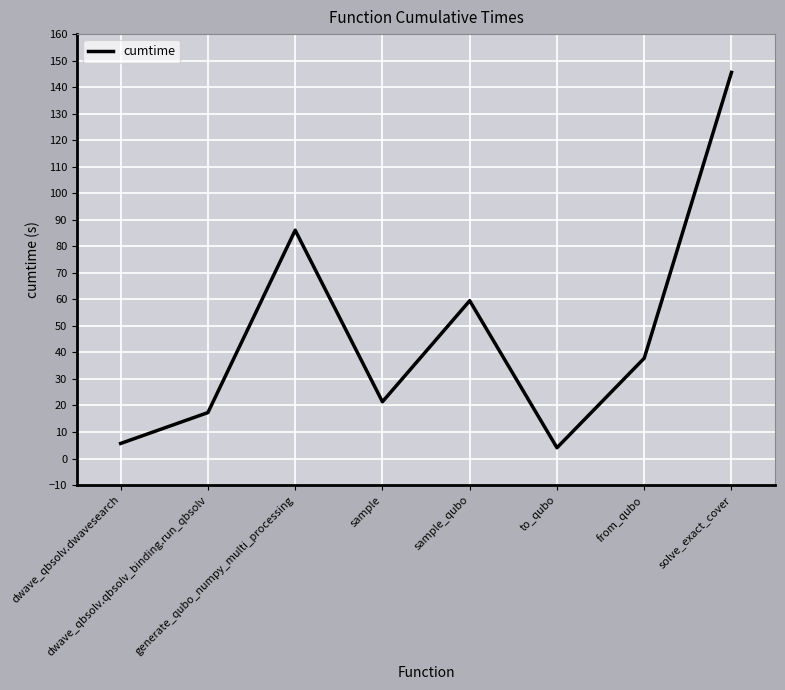

True or false: the data shows 26.4 at dwave_qbsolv.qbsolv_binding.run_qbsolv.

False